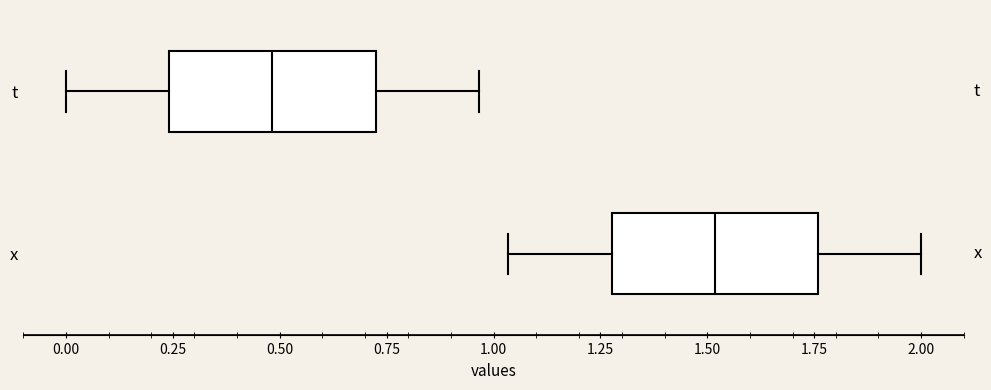

Where does the right whisker of the box for t end on the x-axis? The values are not printed on the chart, so give them approximately, as read against the axis.

0.95